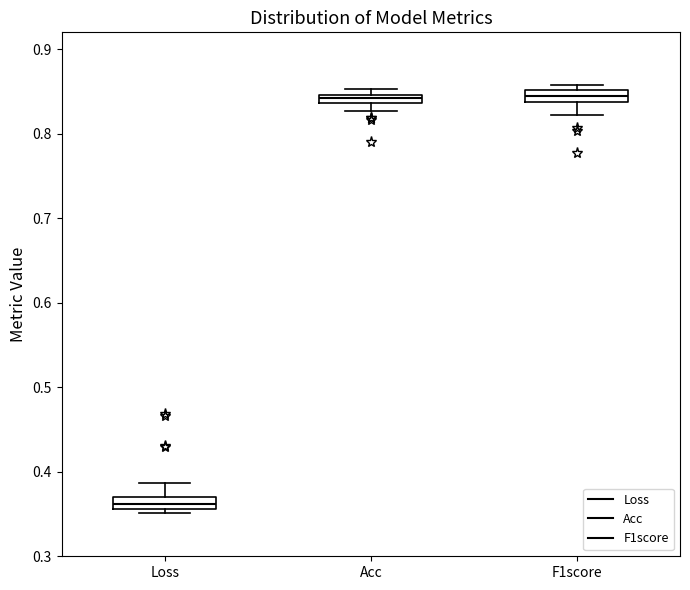

Where does the lower whisker of the box for F1score end on the y-axis? The values are not printed on the chart, so give them approximately, as read against the axis.

0.82